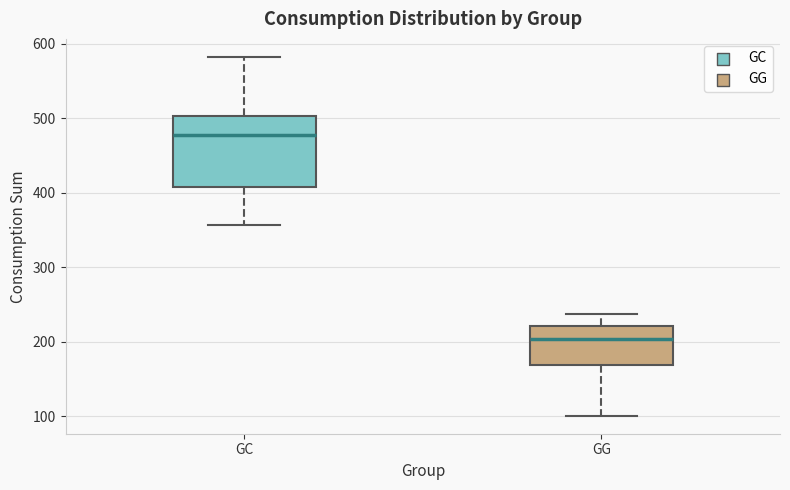

Reading left to right, transcribe this box plot: for each box, give where its median line is, the range the box spans, and where its two whiskers end, as read against the y-axis. The values are not printed on the chart, so give them approximately, as read against the axis.

GC: median 480, box 410 to 500, whiskers 360 to 580
GG: median 200, box 170 to 220, whiskers 100 to 240